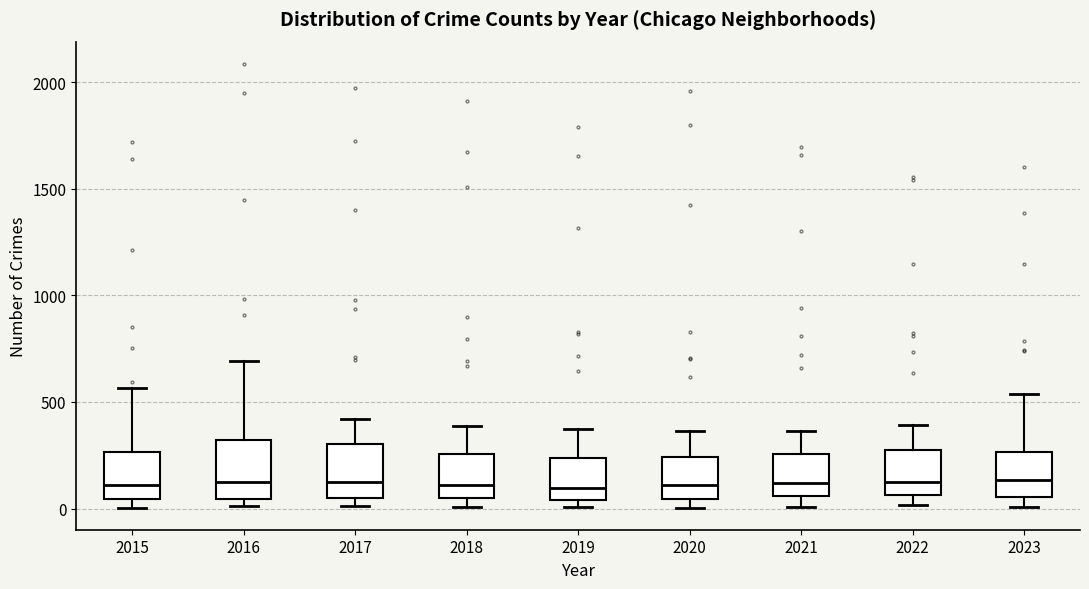

Reading left to right, transcribe this box plot: for each box, give where its median line is, the range the box spans, and where its two whiskers end, as read against the y-axis. The values are not printed on the chart, so give them approximately, as read against the axis.

2015: median 100, box 50 to 250, whiskers 0 to 550
2016: median 150, box 50 to 300, whiskers 0 to 700
2017: median 100, box 50 to 300, whiskers 0 to 400
2018: median 100, box 50 to 250, whiskers 0 to 400
2019: median 100, box 50 to 250, whiskers 0 to 400
2020: median 100, box 50 to 250, whiskers 0 to 350
2021: median 100, box 50 to 250, whiskers 0 to 350
2022: median 100, box 50 to 250, whiskers 0 to 400
2023: median 150, box 50 to 250, whiskers 0 to 550